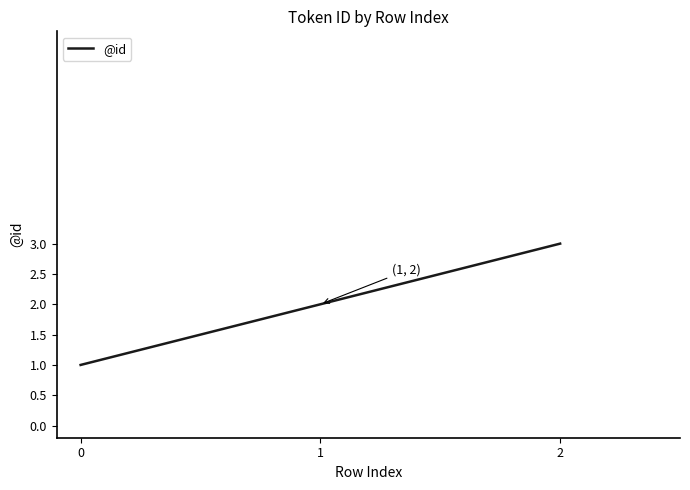

Reading left to right, list all the values displayed in this chart.

0=1	1=2	2=3